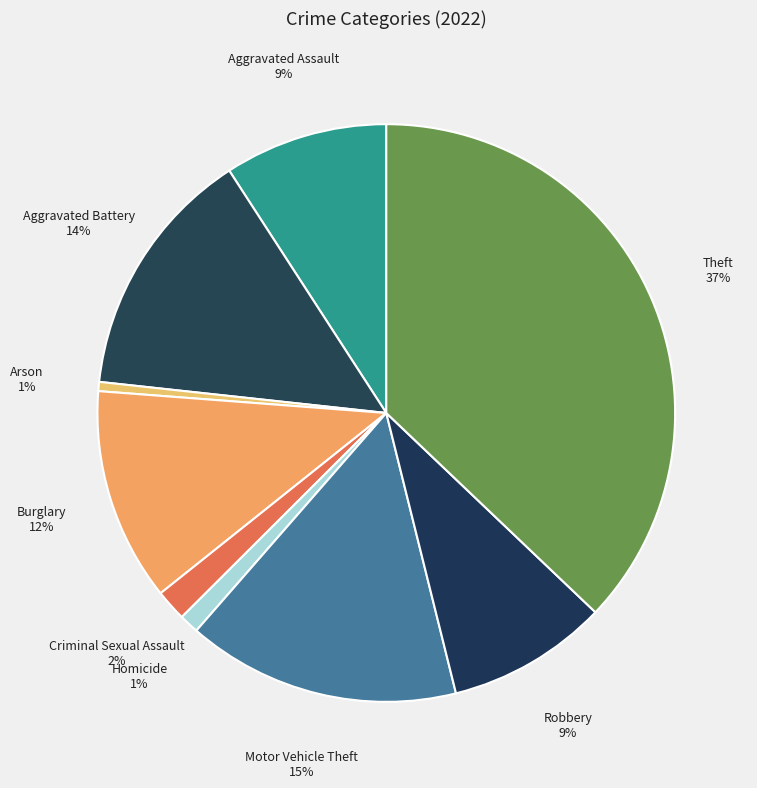

To the nearest percent, what percentage of the pie is Homicide?

1%